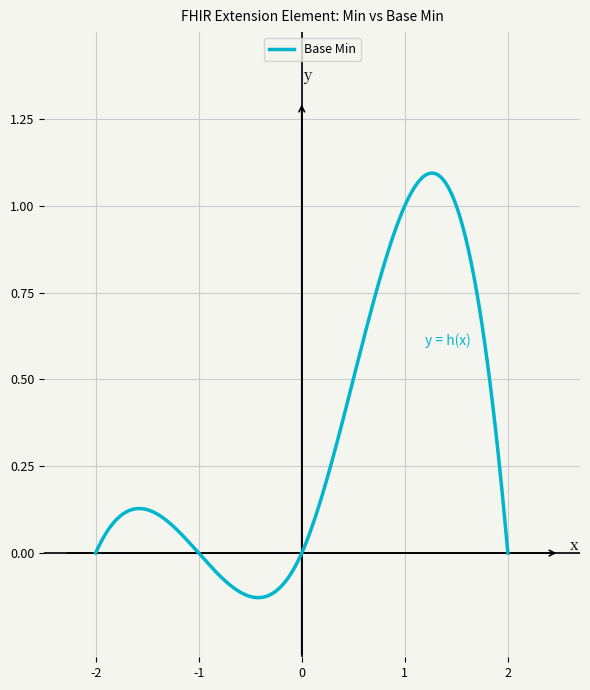

What is the difference between the maximum and minimum values?

1.2